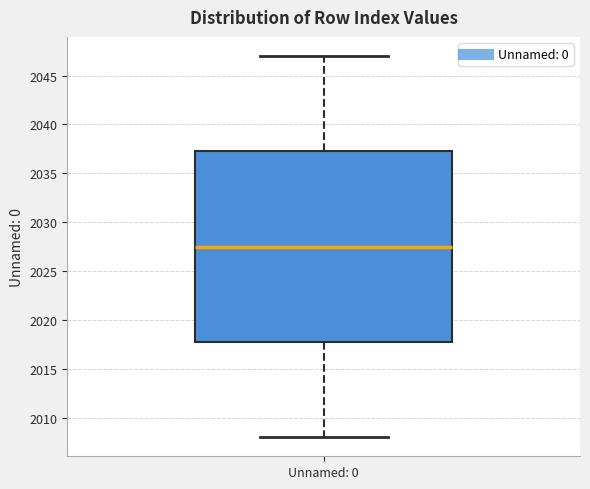

Transcribe this box plot: give where the median line is, the range the box spans, and where the two whiskers end, as read against the y-axis. The values are not printed on the chart, so give them approximately, as read against the axis.

median 2027.5, box 2018.0 to 2037.5, whiskers 2008.0 to 2047.0